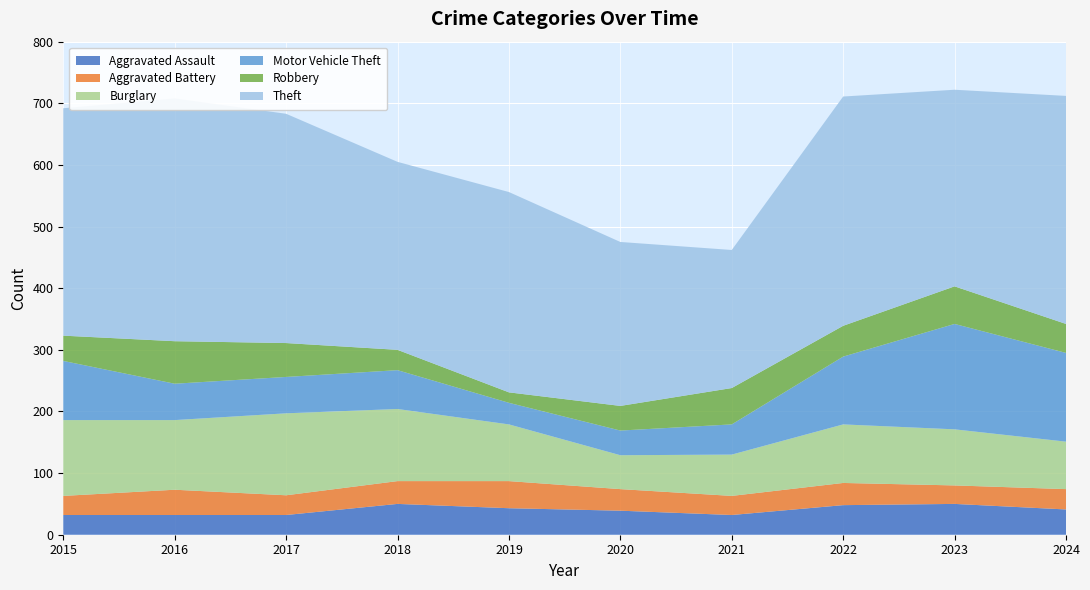

Reading left to right, extract all data points from this chart.

Aggravated Assault: 32	32	32	50	43	39	32	48	50	41
Aggravated Battery: 31	41	32	37	44	35	31	36	30	33
Burglary: 123	113	133	117	92	55	67	95	91	77
Motor Vehicle Theft: 96	59	59	63	35	40	49	110	171	144
Robbery: 41	69	55	33	17	40	59	50	61	47
Theft: 369	394	372	305	325	266	224	372	319	370